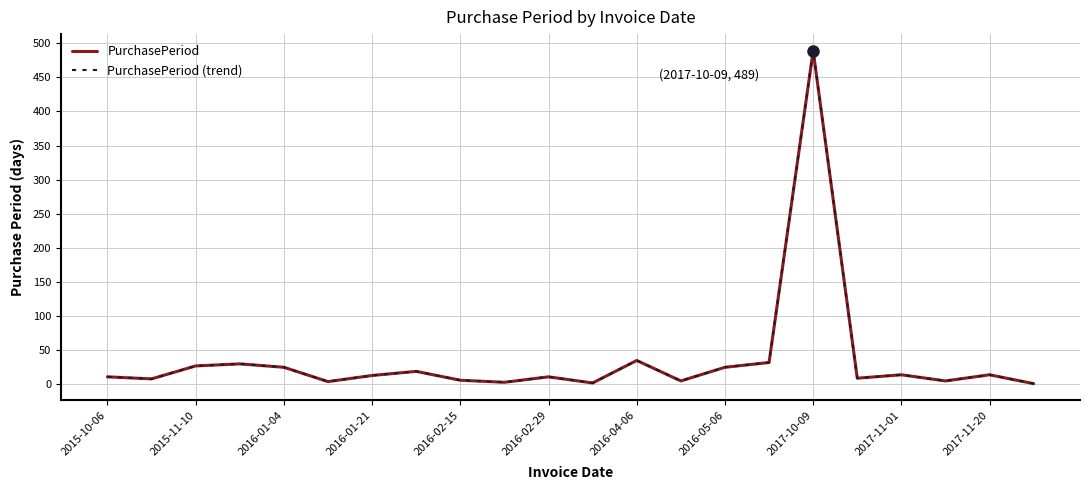

Does the chart have visible grid lines?

Yes